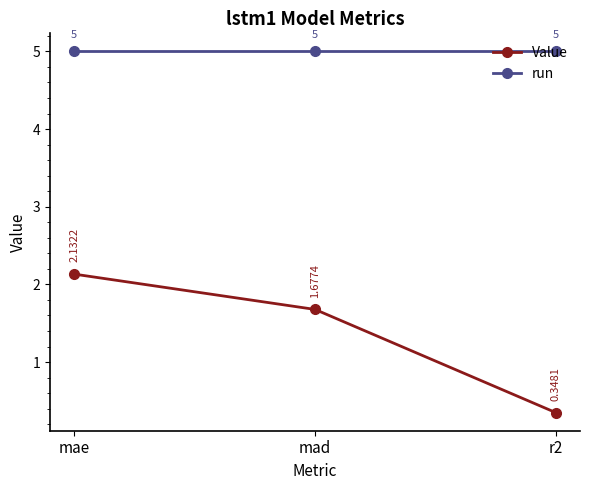

What is the sum of the Value values at mad and r2?

2.0